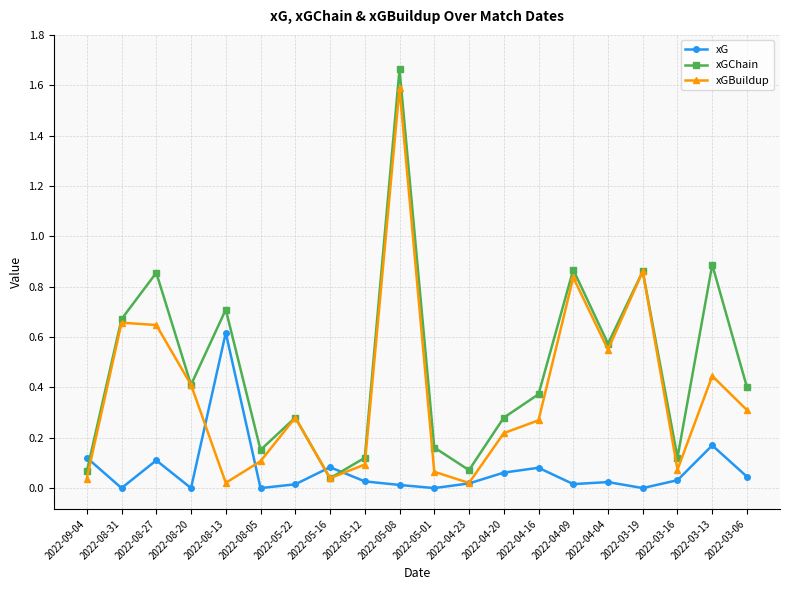

Which series changed the most between 2022-04-23 and 2022-04-16?

xGChain